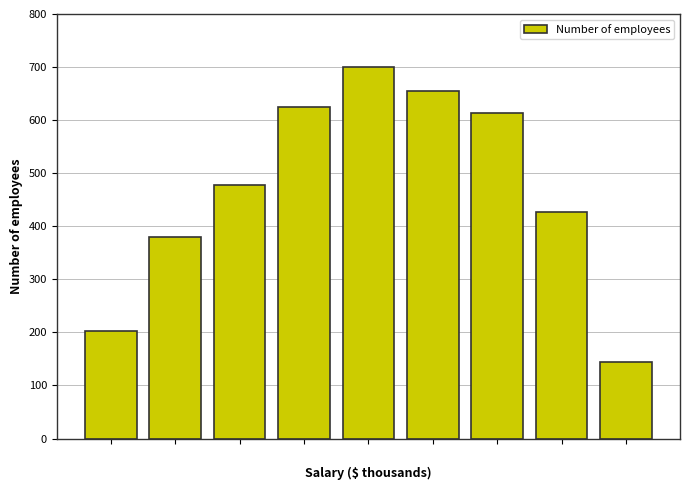

Reading right to left, extract all data points from this chart.

145.2	426.4	612.5	654.7	700.0	623.9	476.9	379.3	202.2